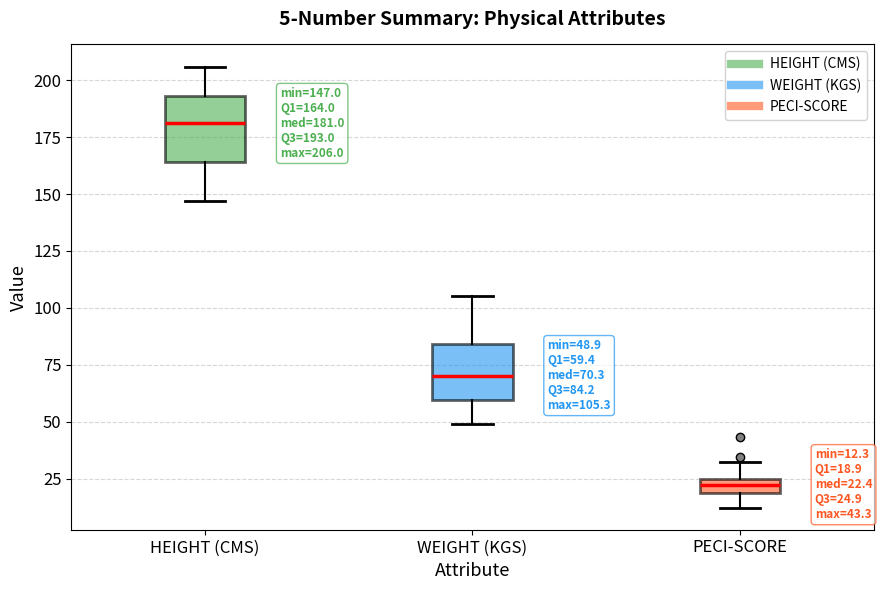

Which box has the lowest median line?

PECI-SCORE